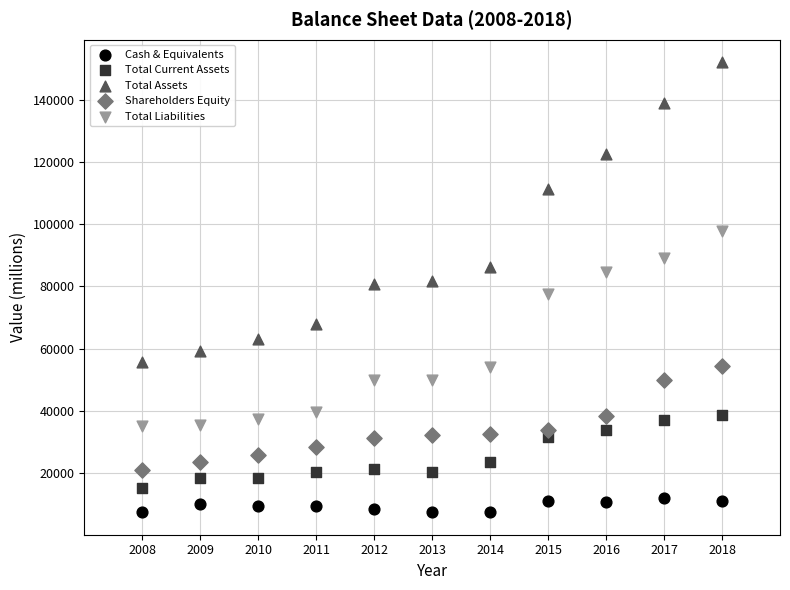

Which series has the widest spread of Y values?

Total Assets